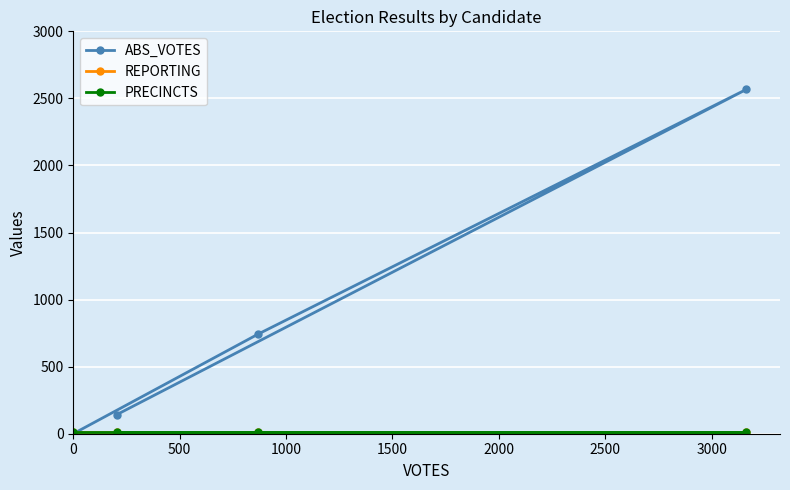

What is the highest value of the PRECINCTS series?

12